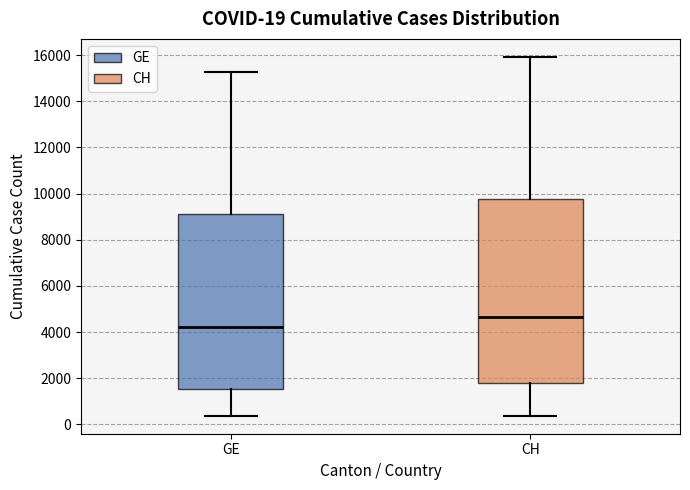

Comparing the boxes themselves (not the whiskers), which one is the tallest?

CH